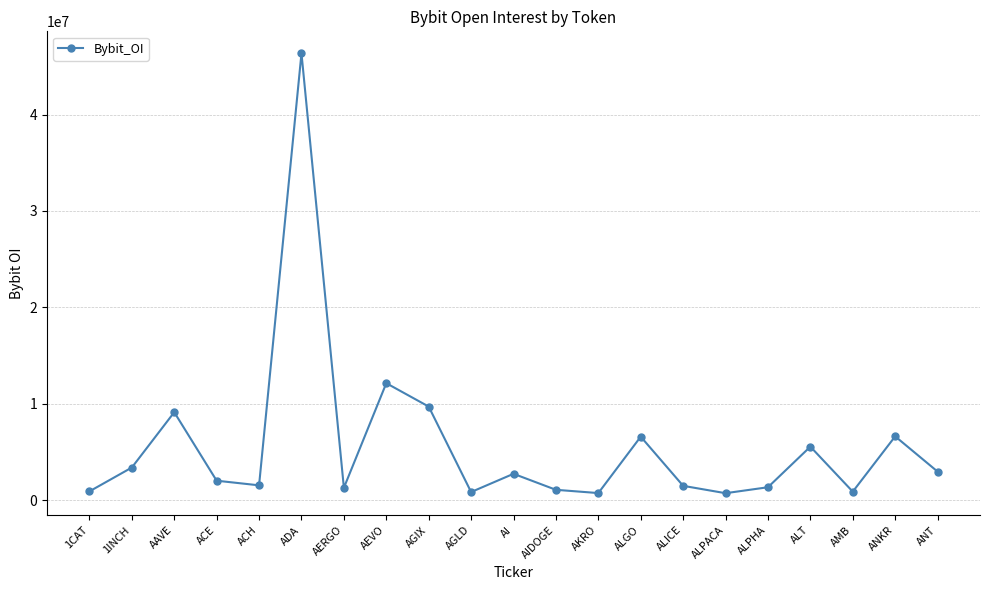

What is the label of the 9th point from the left?

AGIX